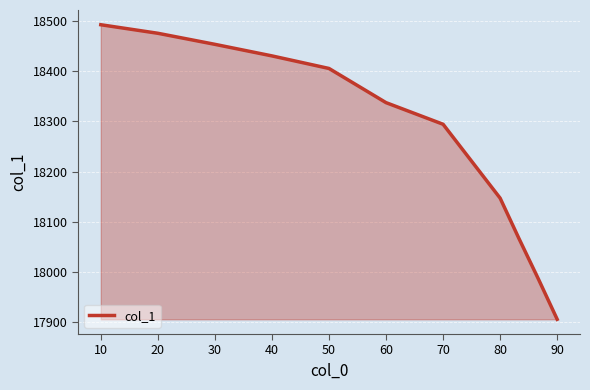

Count the number of data series in this chart.

1